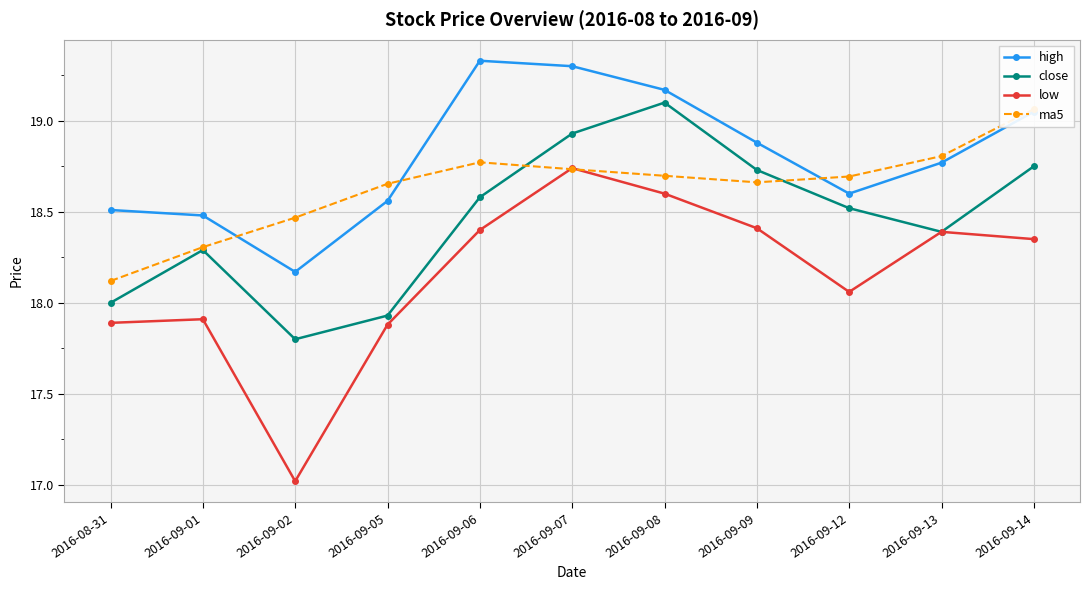

True or false: ma5 has a value of 6.2 at 2016-09-06.

False